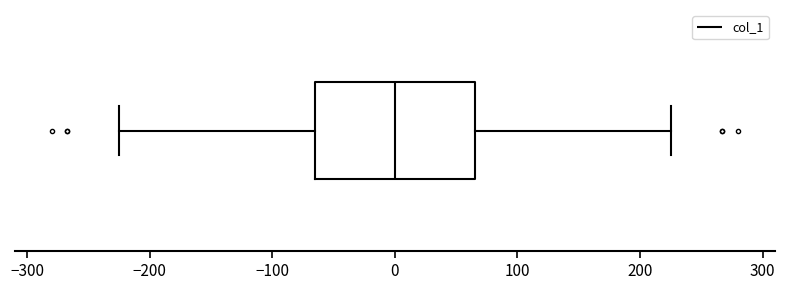

Read this box plot against the x-axis: the position of the median line, the range covered by the box, and the ends of both whiskers. The values are not printed on the chart, so give them approximately, as read against the axis.

median 0, box -60 to 70, whiskers -220 to 230